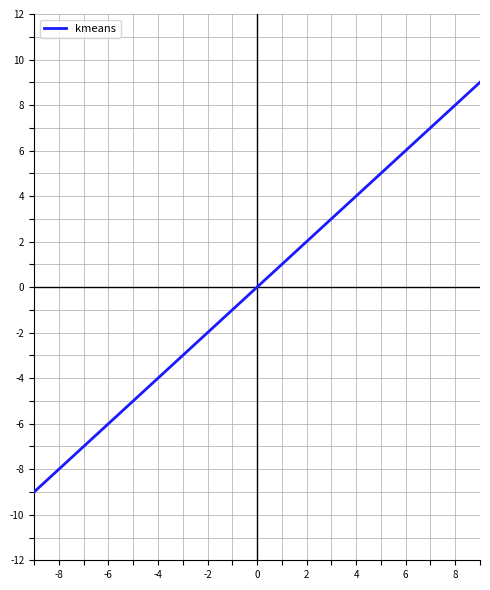

What is the difference between the maximum and minimum values?

19